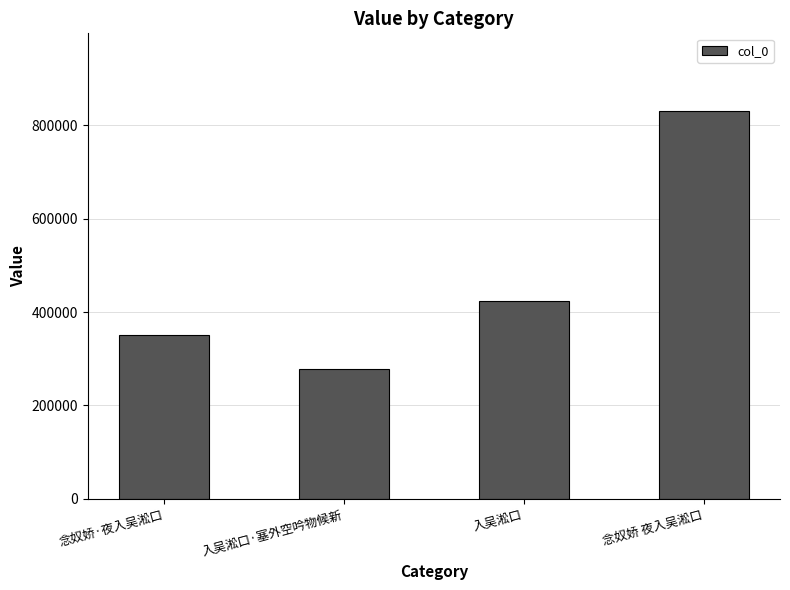

True or false: the data shows 422986 at 入吴淞口.

True